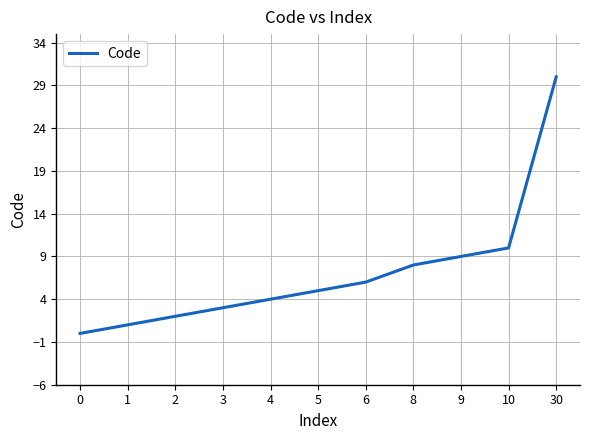

How many lines are shown in the chart?

1